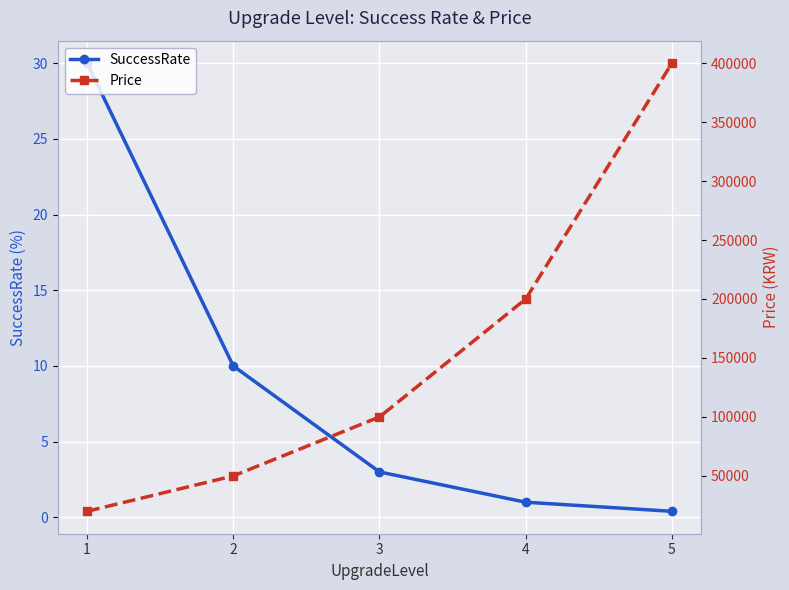

True or false: Price has more than 2 points higher than both neighbors.

False